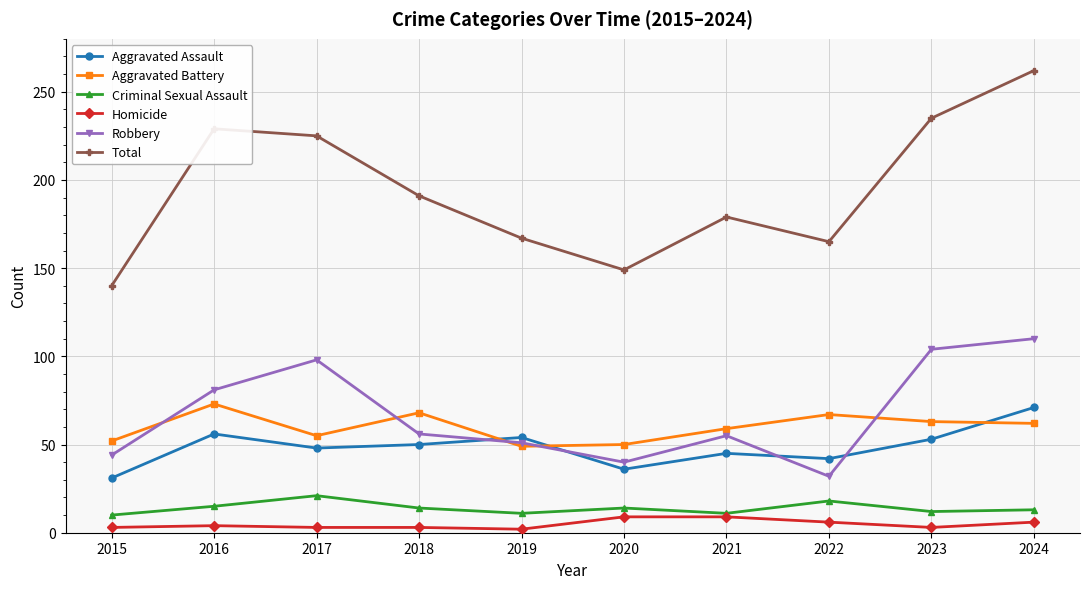

Where do Aggravated Assault and Robbery first cross each other?

2018 and 2019